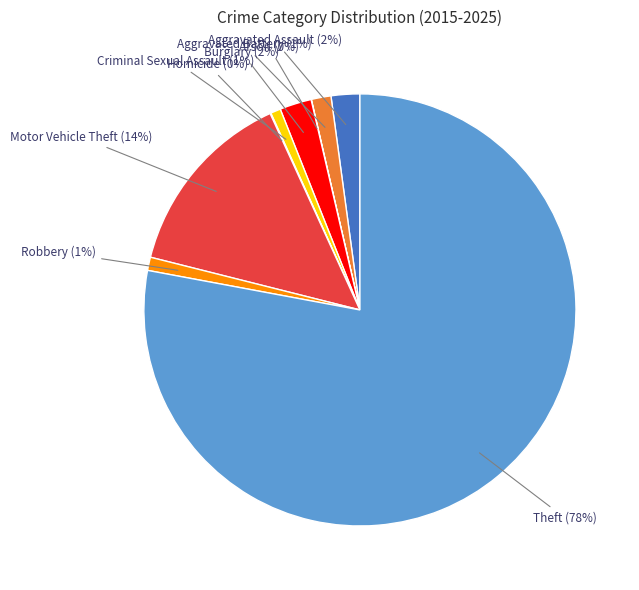

What is the largest slice in the pie chart?

Theft (78%)